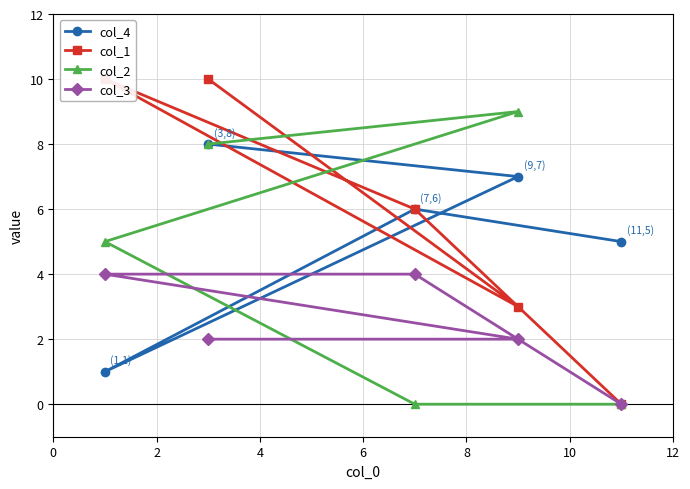

Which series has the widest spread of values?

col_1